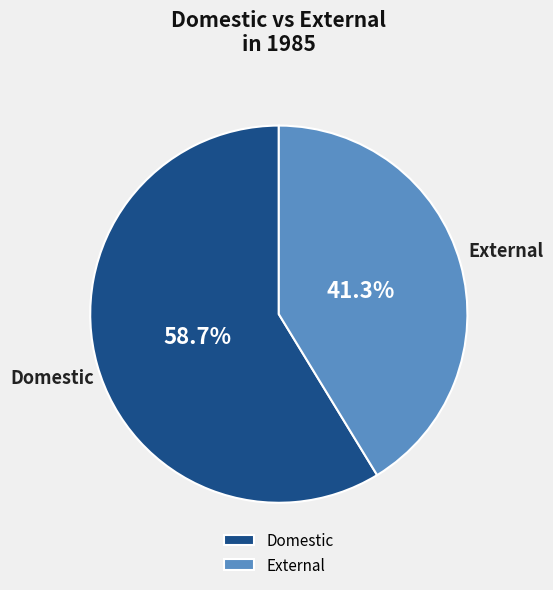

What percentage is NOT represented by External?

58.7%